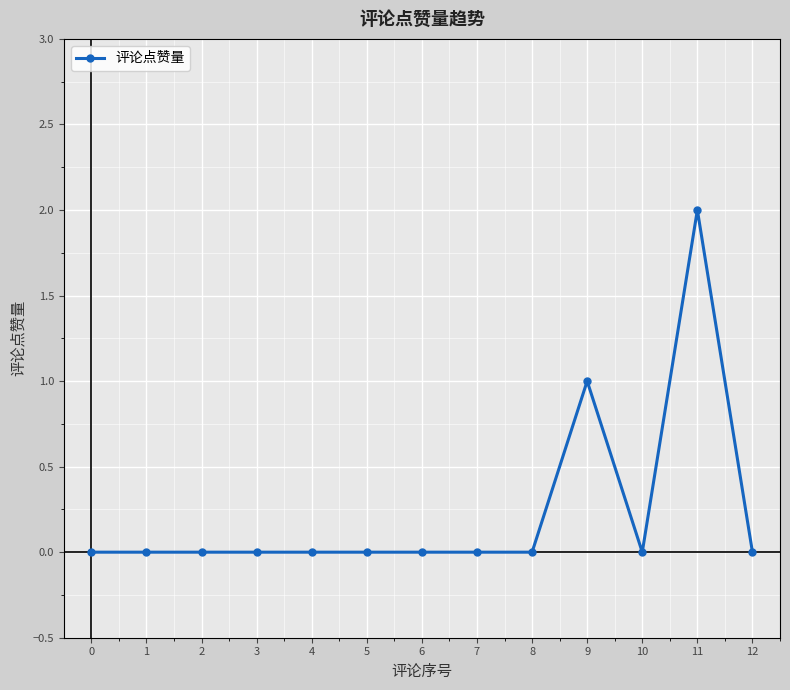

True or false: the data shows 1 at 12.

False